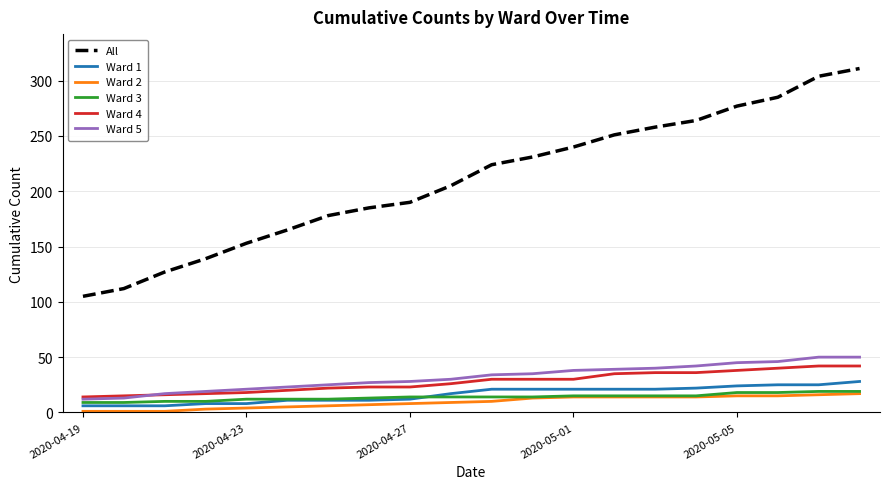

After their last crossing, which series has the higher values: Ward 1 or Ward 3?

Ward 1